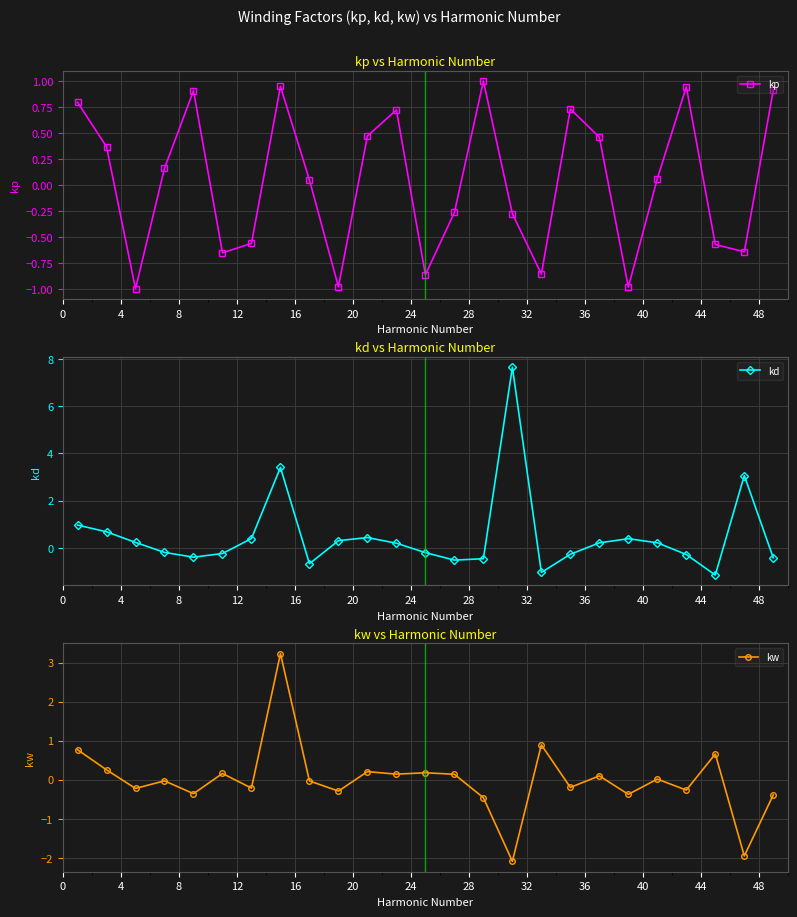

How many lines are shown in the chart?

3